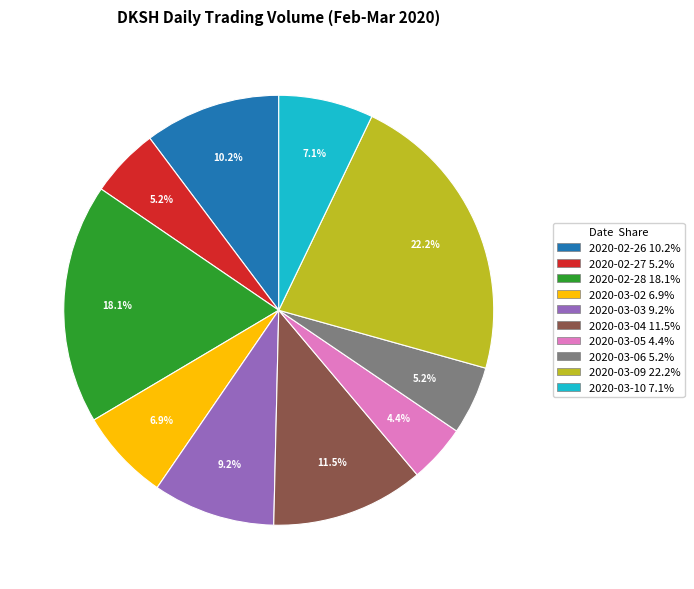

Which has a higher value, 2020-03-03 9.2% or 2020-03-09 22.2%?

2020-03-09 22.2%